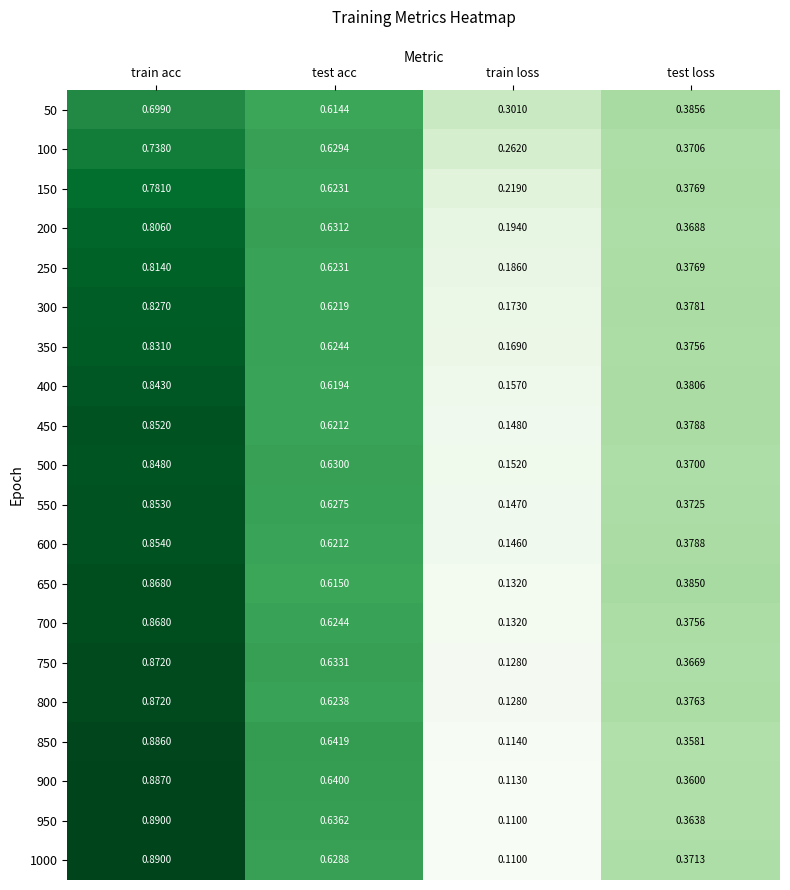

Rank the categories by 700 value from highest to lowest.

train acc, test acc, test loss, train loss